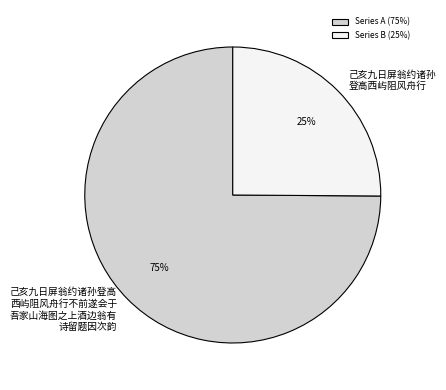

What is the smallest slice in the pie chart?

Series B (25%)